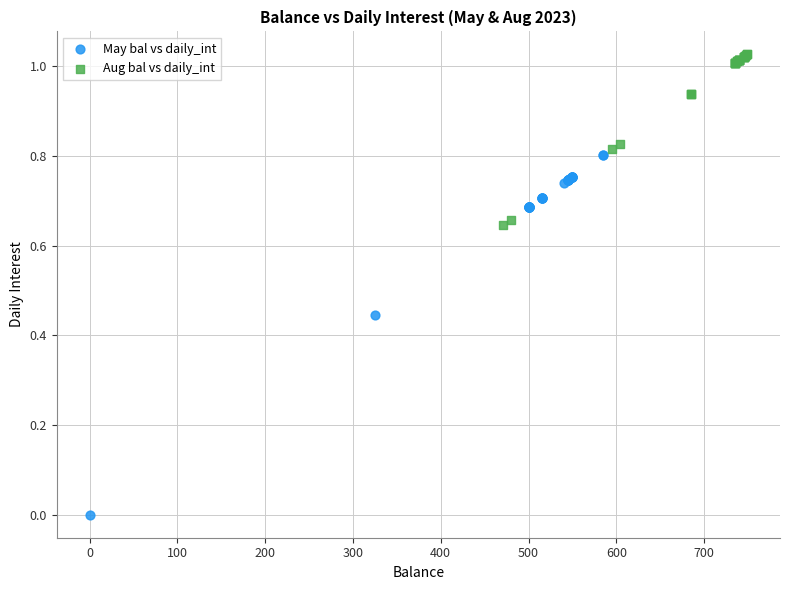

Which series has the largest Y range (max minus min)?

May bal vs daily_int